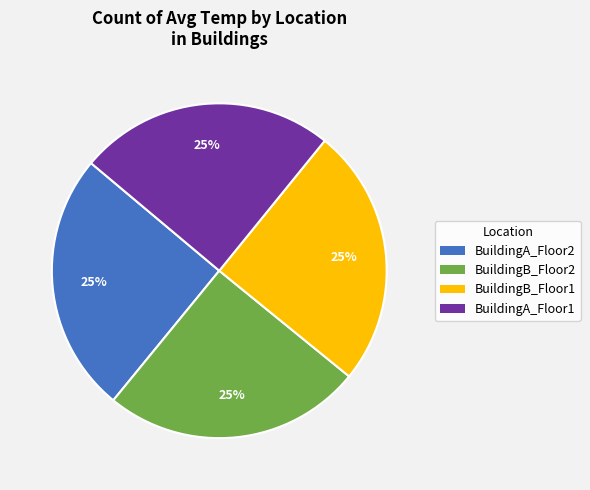

To the nearest percent, what portion does BuildingB_Floor2 represent?

25%